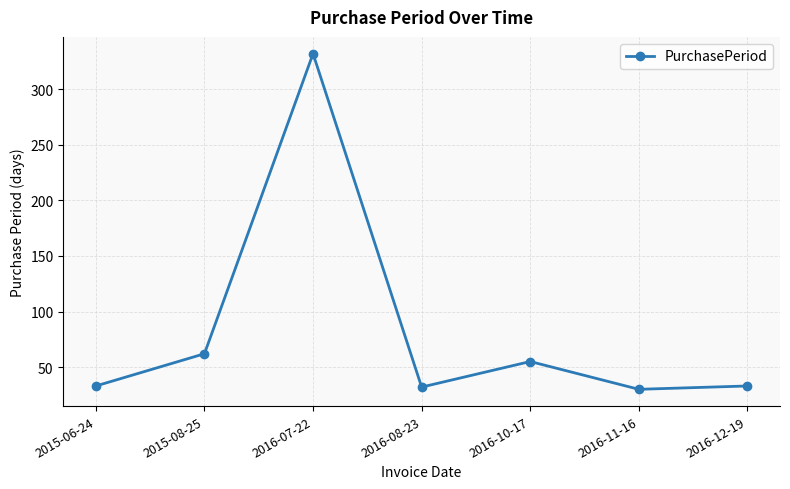

How many lines are shown in the chart?

1